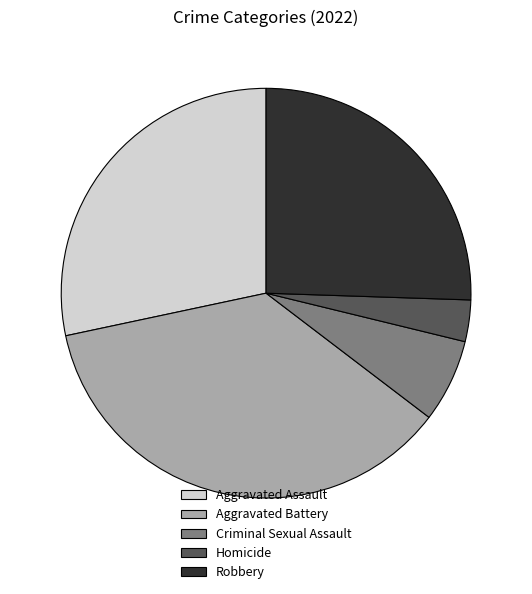

Is the sum of Criminal Sexual Assault and Aggravated Assault greater than half?

No